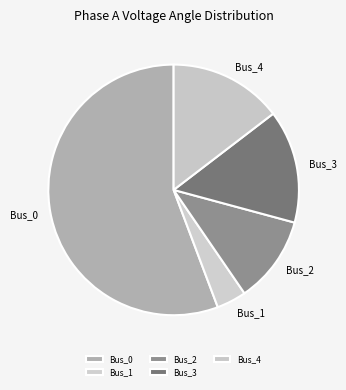

How many slices are in this pie chart?

5